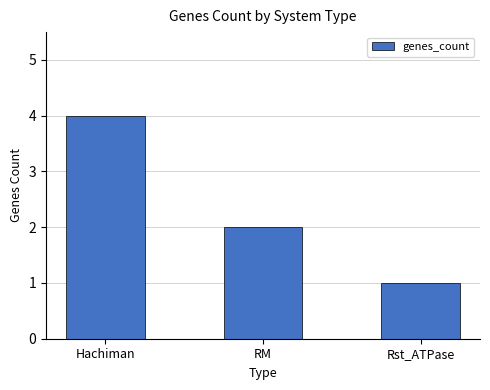

At which label does the data first exceed 2?

Hachiman